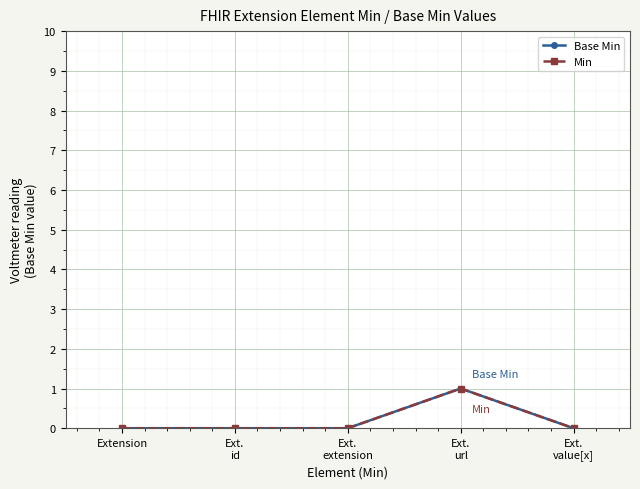

List the labels in order of Base Min value, smallest first.

Extension, Ext.
id, Ext.
extension, Ext.
value[x], Ext.
url